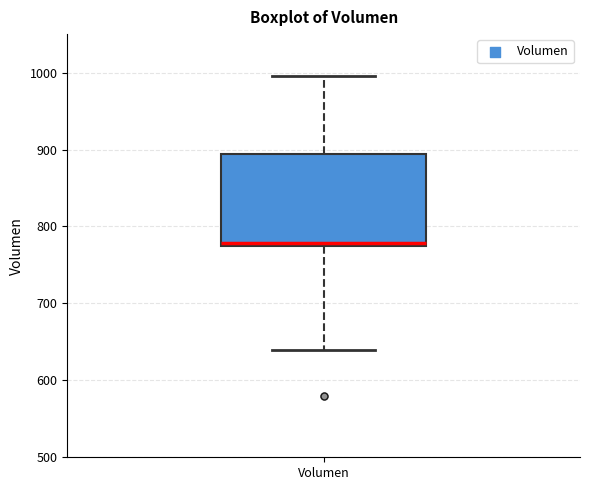

Transcribe this box plot: give where the median line is, the range the box spans, and where the two whiskers end, as read against the y-axis. The values are not printed on the chart, so give them approximately, as read against the axis.

median 780, box 770 to 890, whiskers 640 to 1000